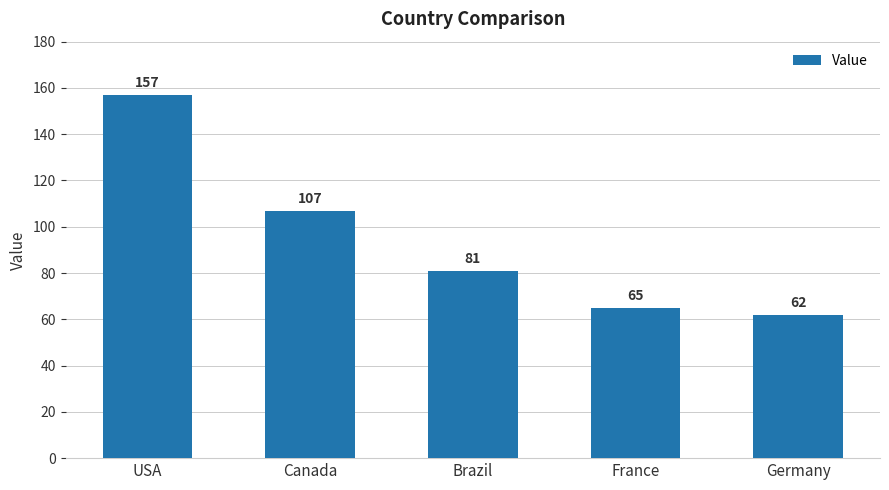

Approximately how many times larger is the value at Germany compared to France?

1.0